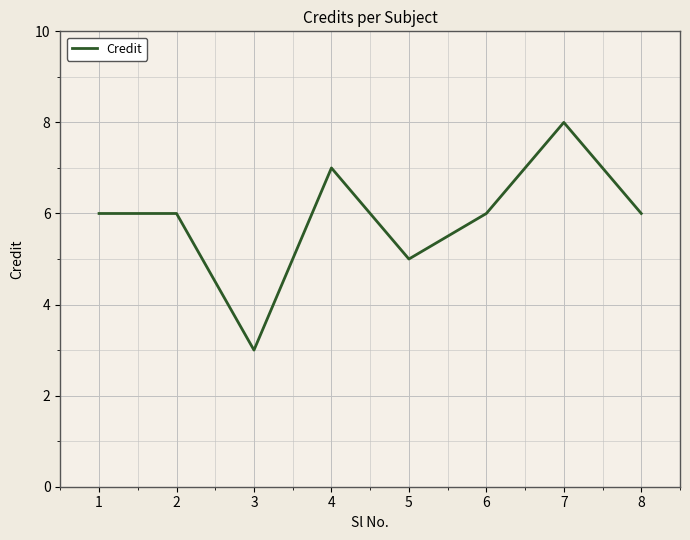

True or false: there are more than 0 points higher than both neighbors.

True